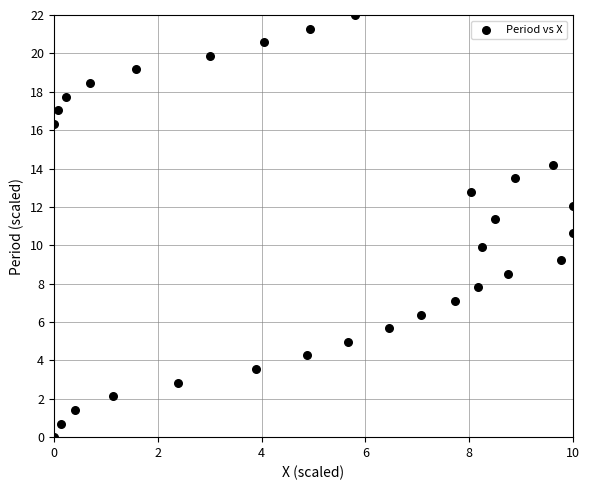

What is the range of Y values (max minus min)?

22.0